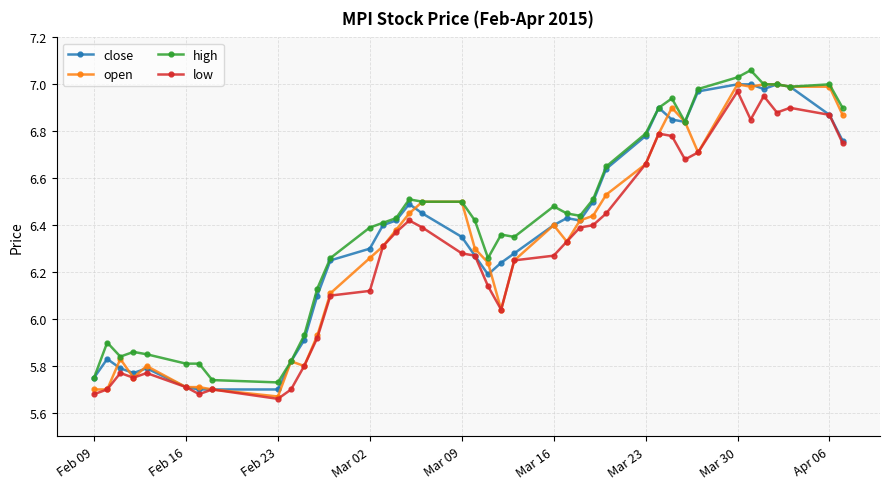

At how many categories does at least one series exceed 6?

29